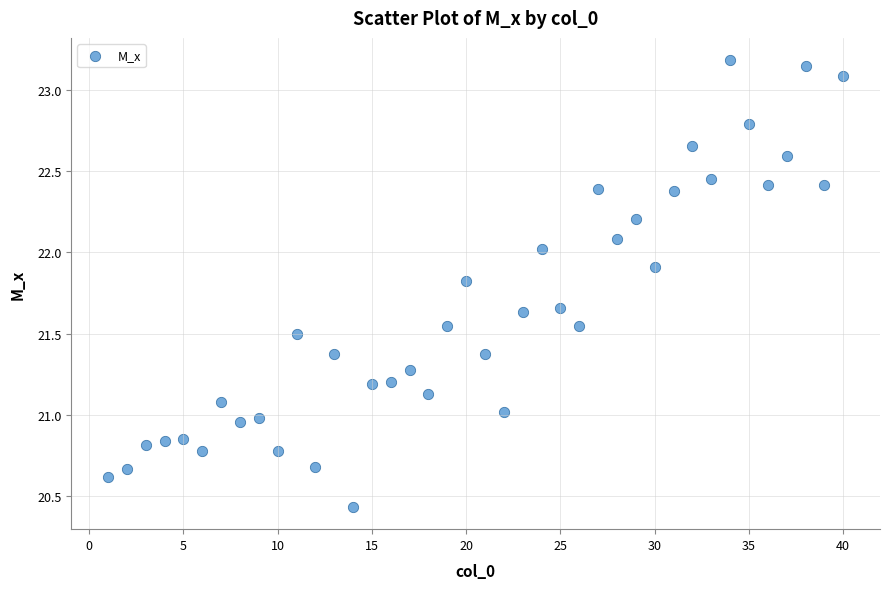

What is the range of Y values (max minus min)?

2.7